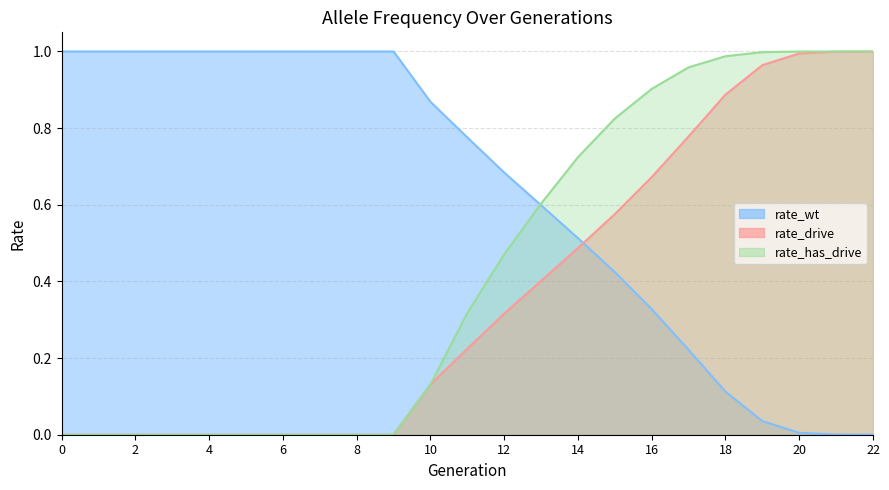

At which label does rate_drive reach its peak?

22